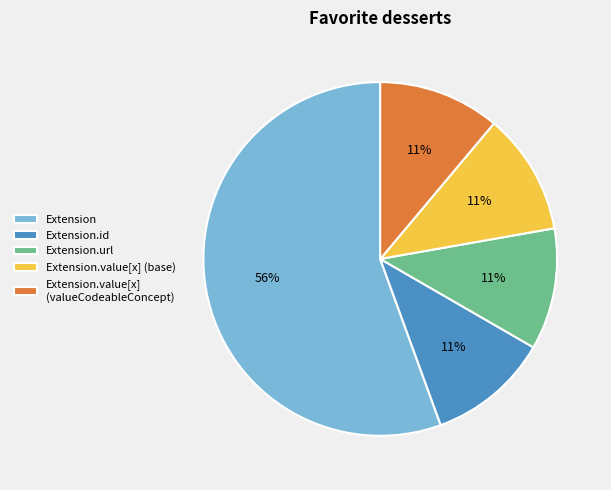

What is the ratio of the value at Extension.value[x] (base) to the value at Extension.url?

1.0